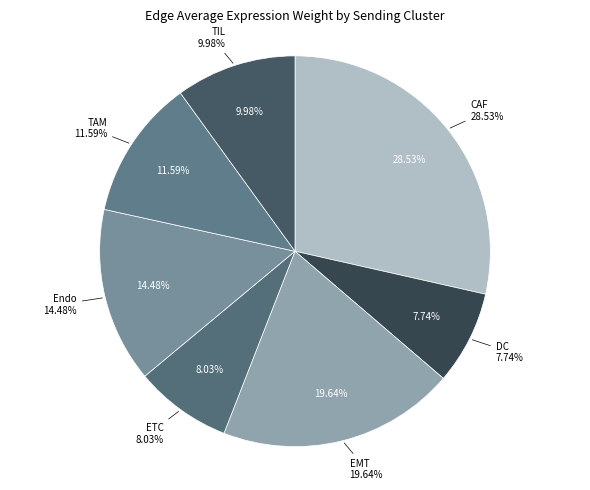

Which slice is the smallest?

DC